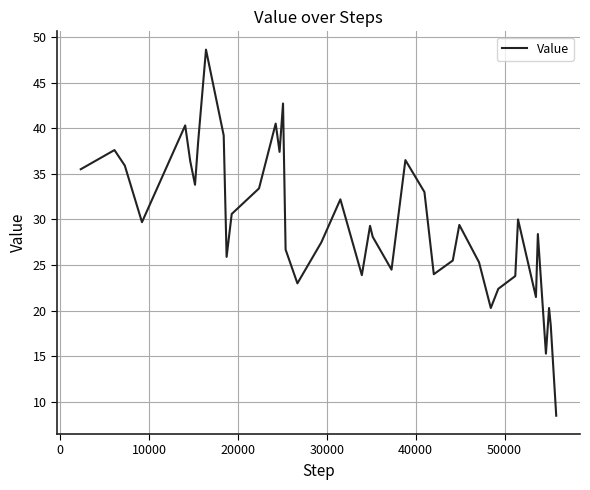

What is the difference between the maximum and minimum values?

40.1